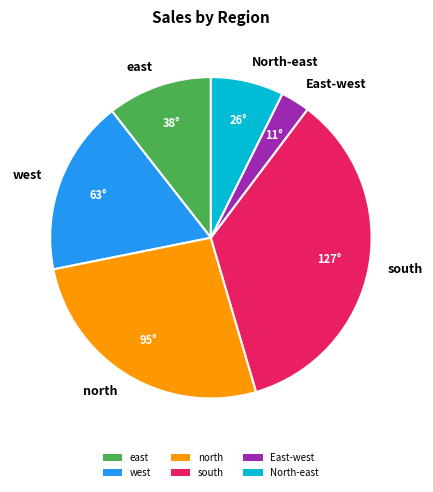

Is the sum of south and north greater than half?

Yes